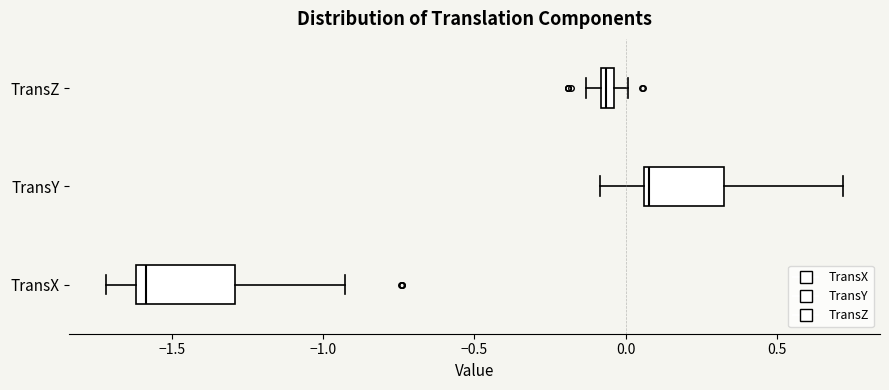

Where does the right whisker of the box for TransX end on the x-axis? The values are not printed on the chart, so give them approximately, as read against the axis.

-0.95